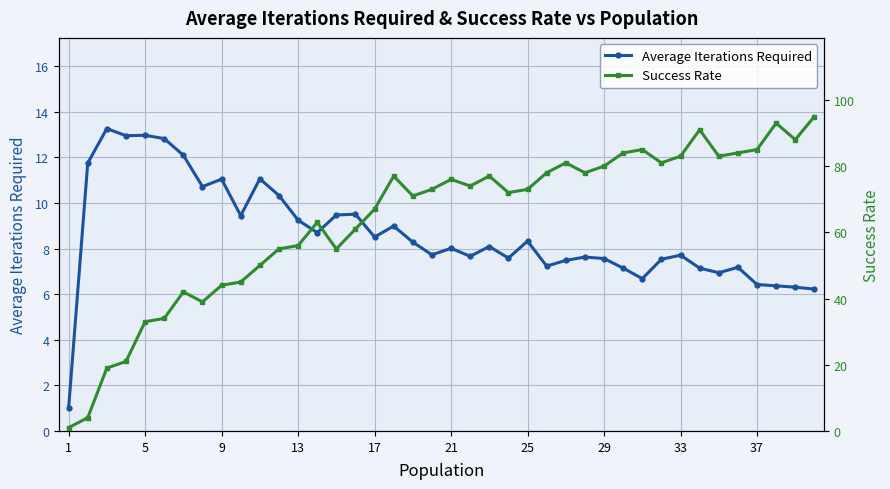

What is the maximum value for Average Iterations Required?

13.3